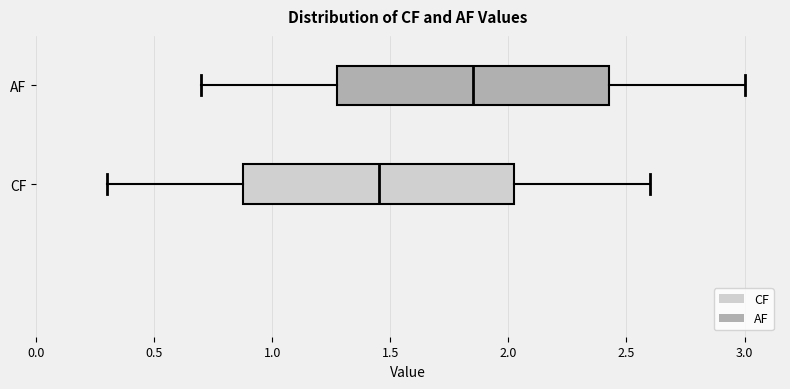

Reading bottom to top, transcribe this box plot: for each box, give where its median line is, the range the box spans, and where its two whiskers end, as read against the x-axis. The values are not printed on the chart, so give them approximately, as read against the axis.

CF: median 1.45, box 0.90 to 2.05, whiskers 0.30 to 2.60
AF: median 1.85, box 1.30 to 2.45, whiskers 0.70 to 3.00